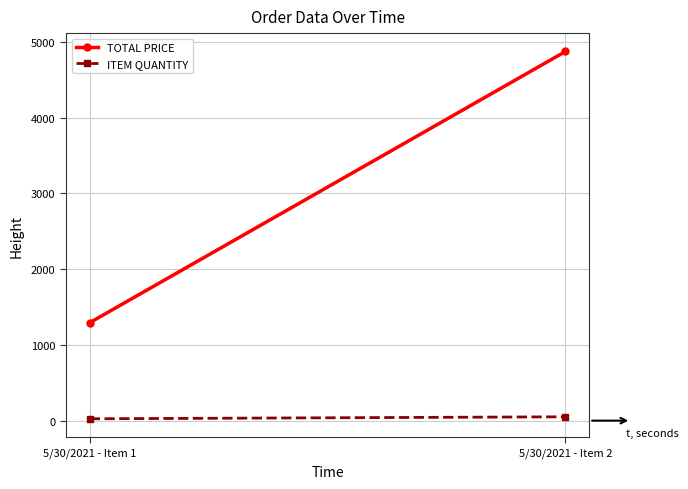

What is the difference between the maximum and minimum values in the ITEM QUANTITY series?

26.0